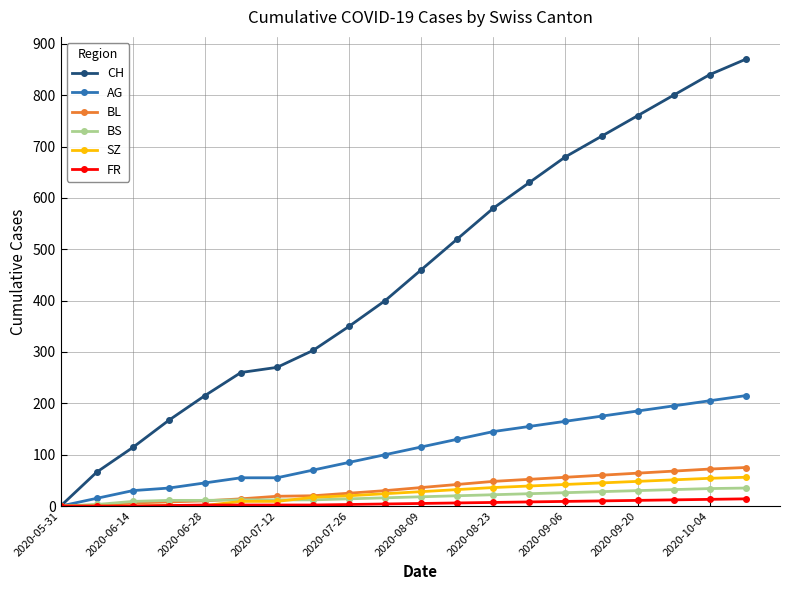

Which series has the largest total across all categories?

CH